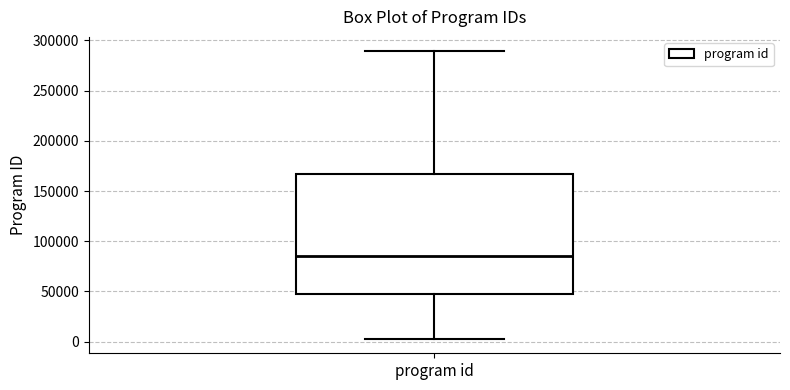

Where is the upper edge of the box for program id on the y-axis? The values are not printed on the chart, so give them approximately, as read against the axis.

165000